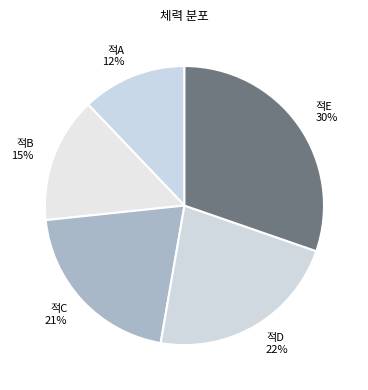

Approximately how many times larger is the value at 적B compared to 적E?

0.5